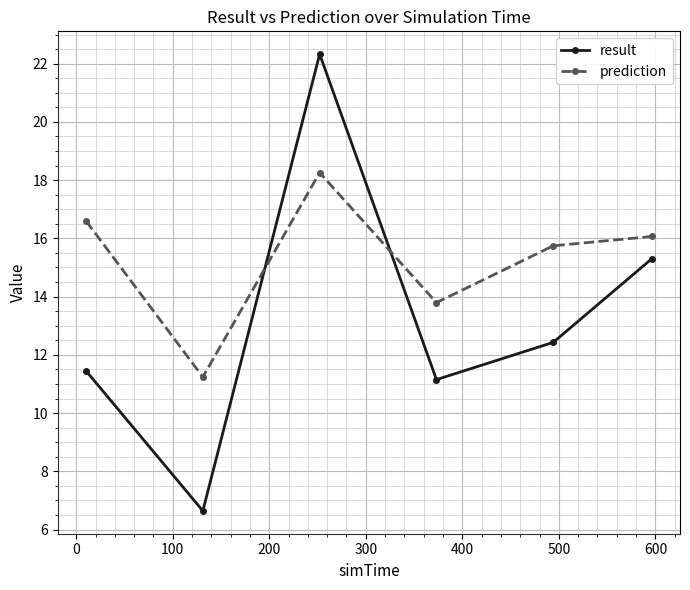

What is the sum of all result values?

79.3